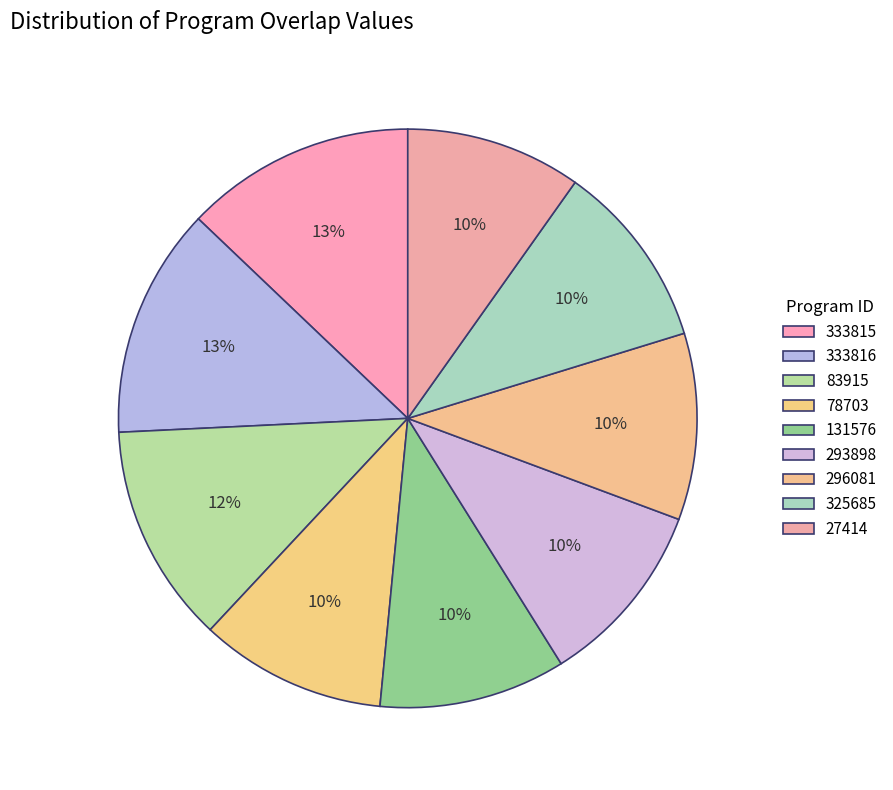

Is 333816 the majority of the pie?

No